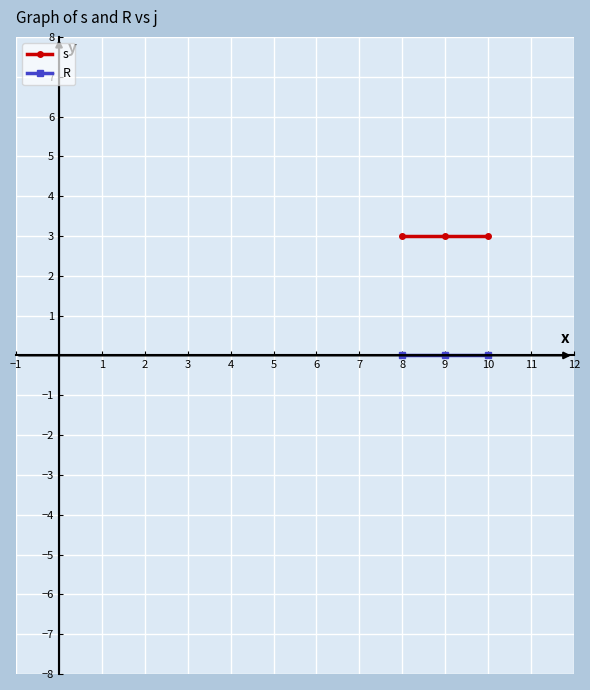

What is the sum of the s values at 8 and 10?

6